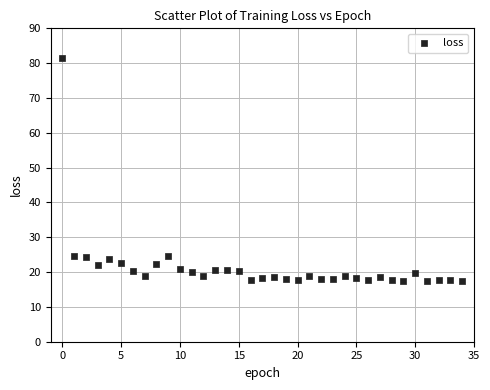

What is the range of Y values (max minus min)?

63.9